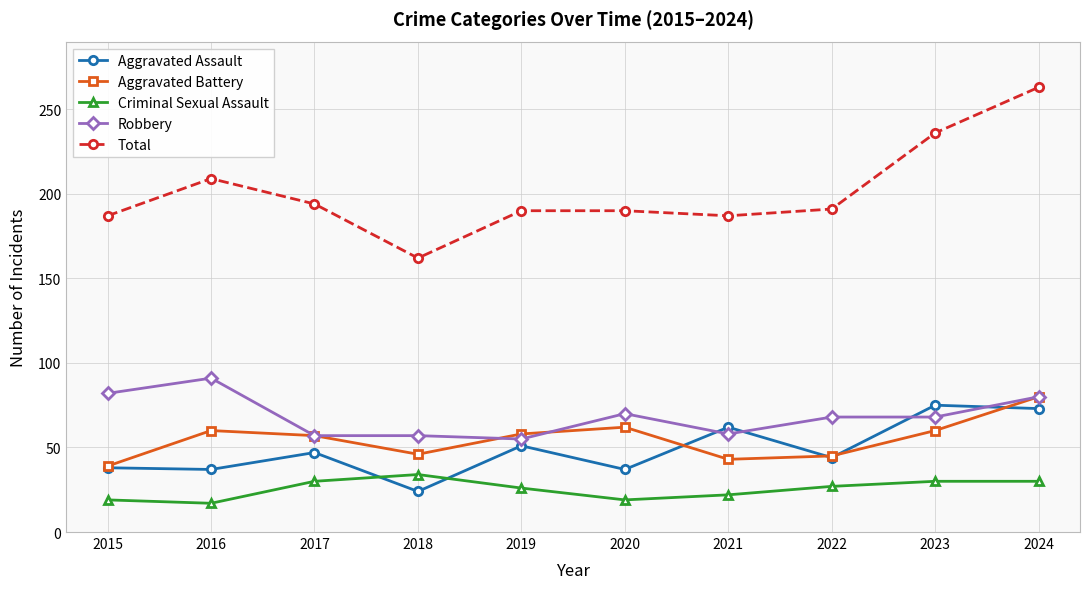

What is the difference between the Aggravated Battery values at 2022 and 2024?

35